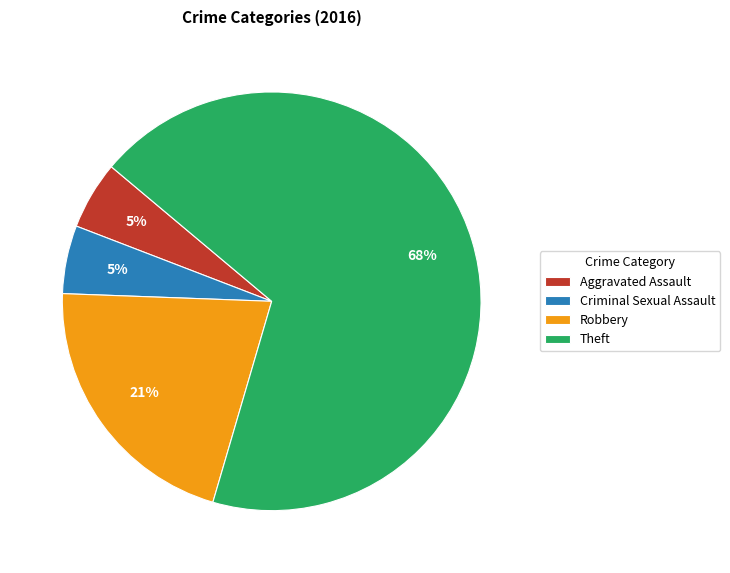

How many segments does this pie chart have?

4